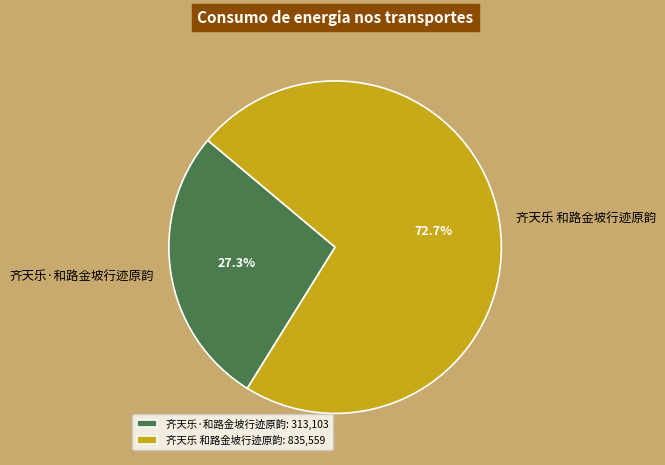

What percentage is the 齐天乐 和路金坡行迹原韵 slice, to the nearest percent?

73%